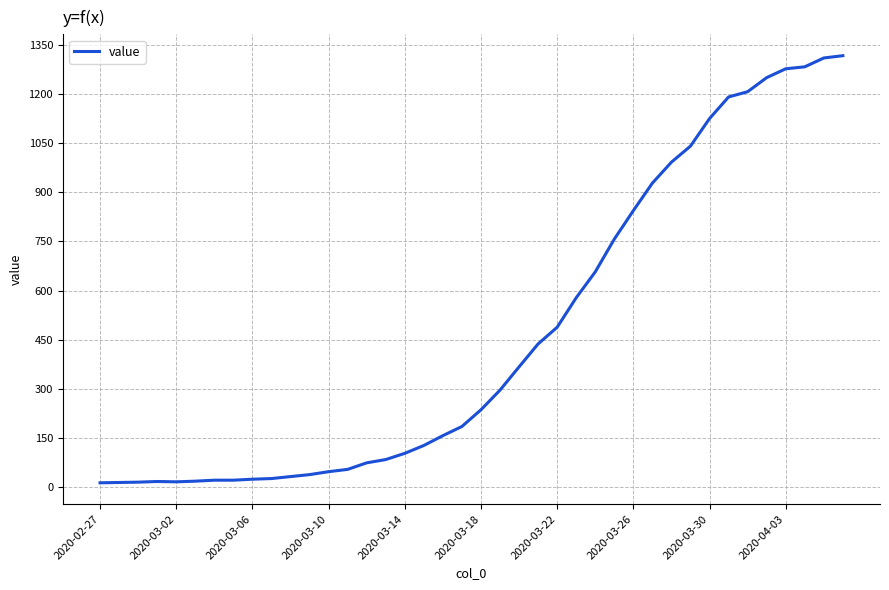

What is the greatest value displayed?

1317